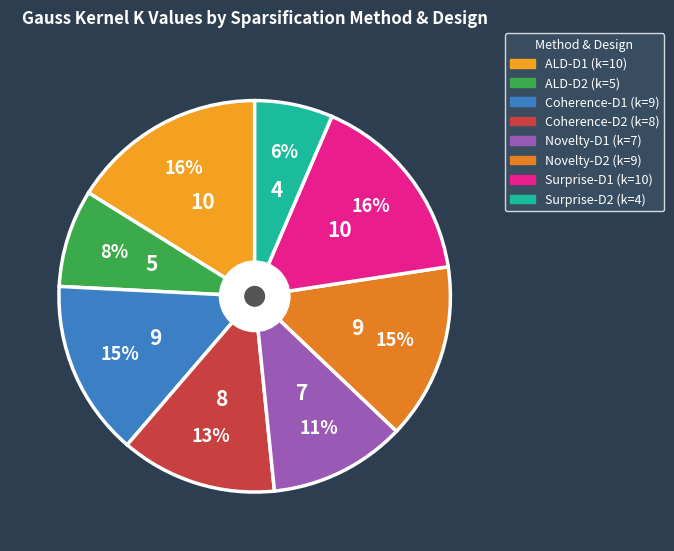

Does any single category account for the majority?

No